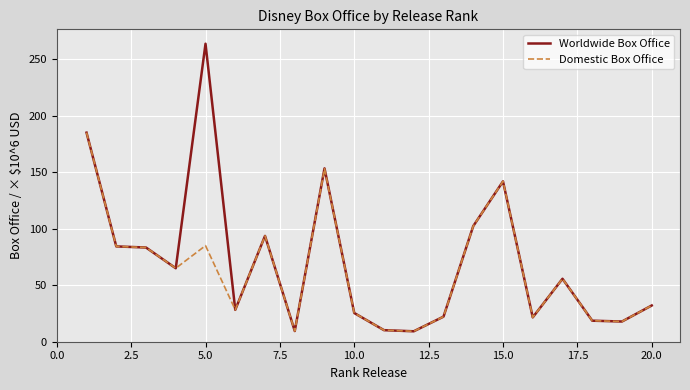

What is the minimum value shown in the chart?

9.2